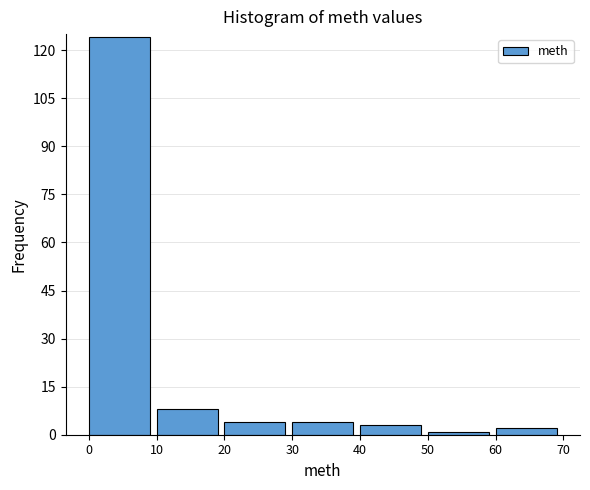

Reading left to right, transcribe this chart: for each bar, give the range it covers on the x-axis and its height. The values are not printed on the chart, so give them approximately, as read against the axis.

0 to 10: 124
10 to 20: 8
20 to 30: 4
30 to 40: 4
40 to 50: 4
50 to 60: under 2
60 to 70: 2